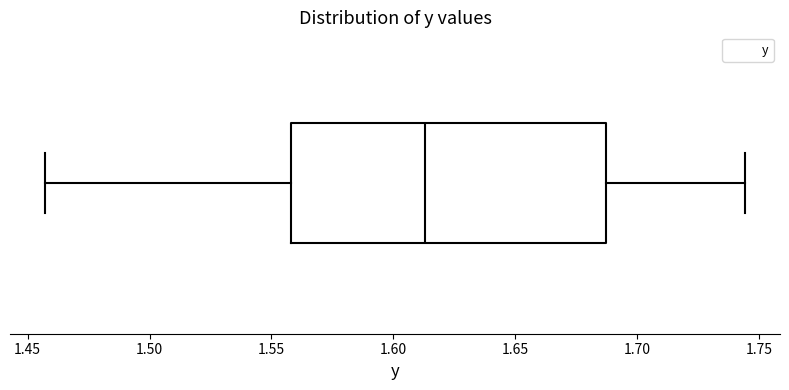

Read this box plot against the x-axis: the position of the median line, the range covered by the box, and the ends of both whiskers. The values are not printed on the chart, so give them approximately, as read against the axis.

median 1.615, box 1.560 to 1.685, whiskers 1.455 to 1.745